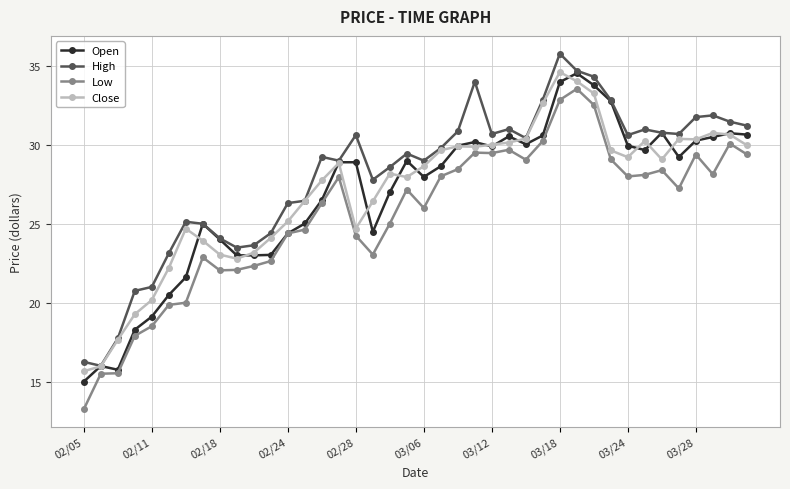

Which series has the largest total across all categories?

High